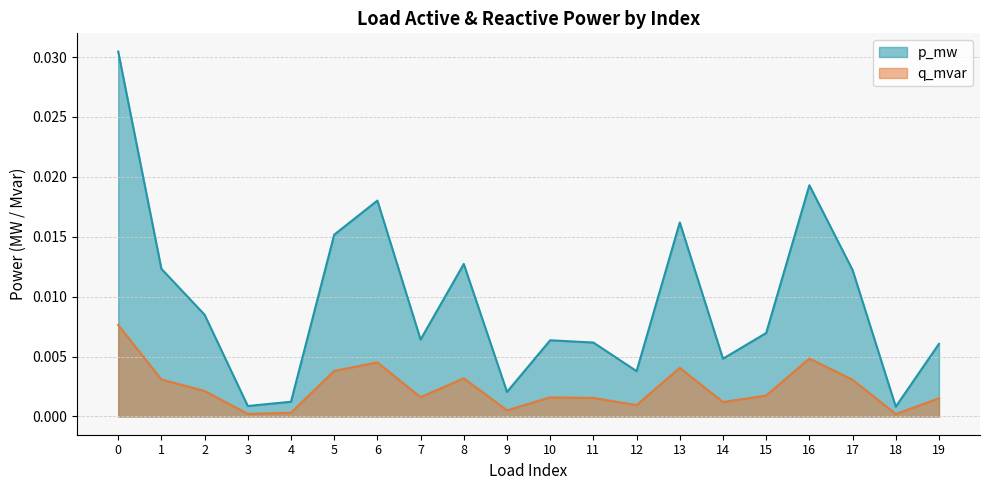

Where is the first local maximum for p_mw?

6